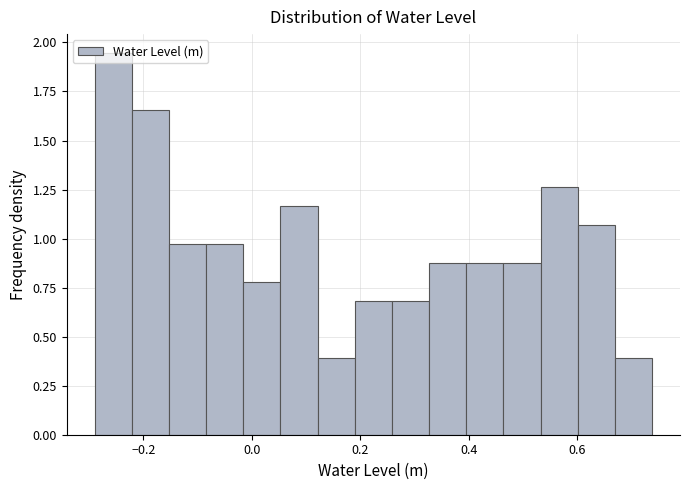

Read against the x-axis, roughly where is the centre of the tallest bar?

-0.26